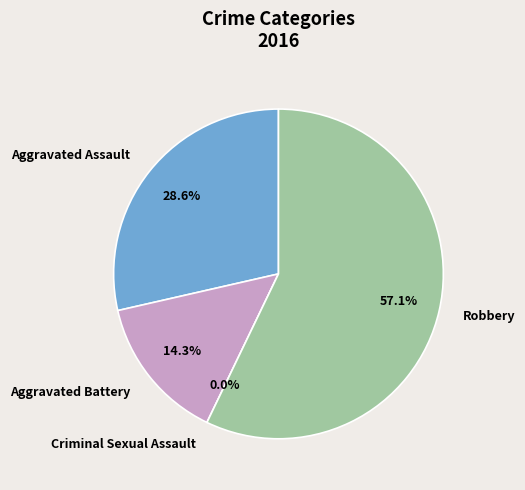

How many slices are in this pie chart?

4